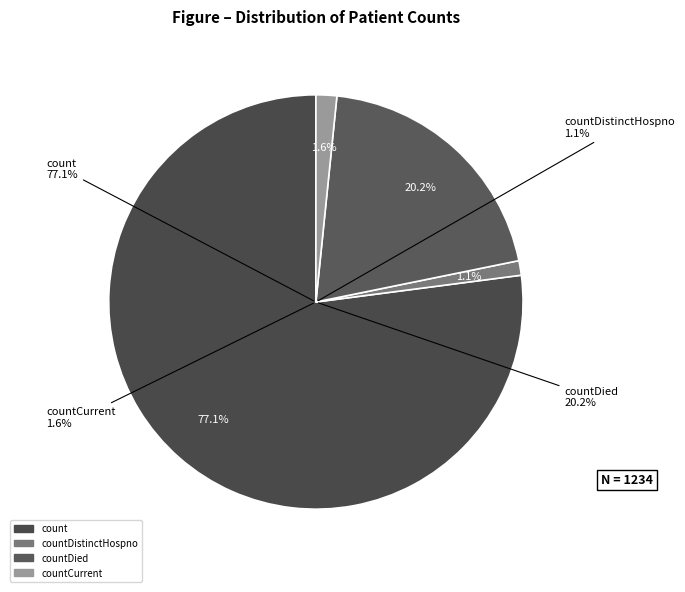

What is the ratio of the value at count to the value at countDied?

3.8